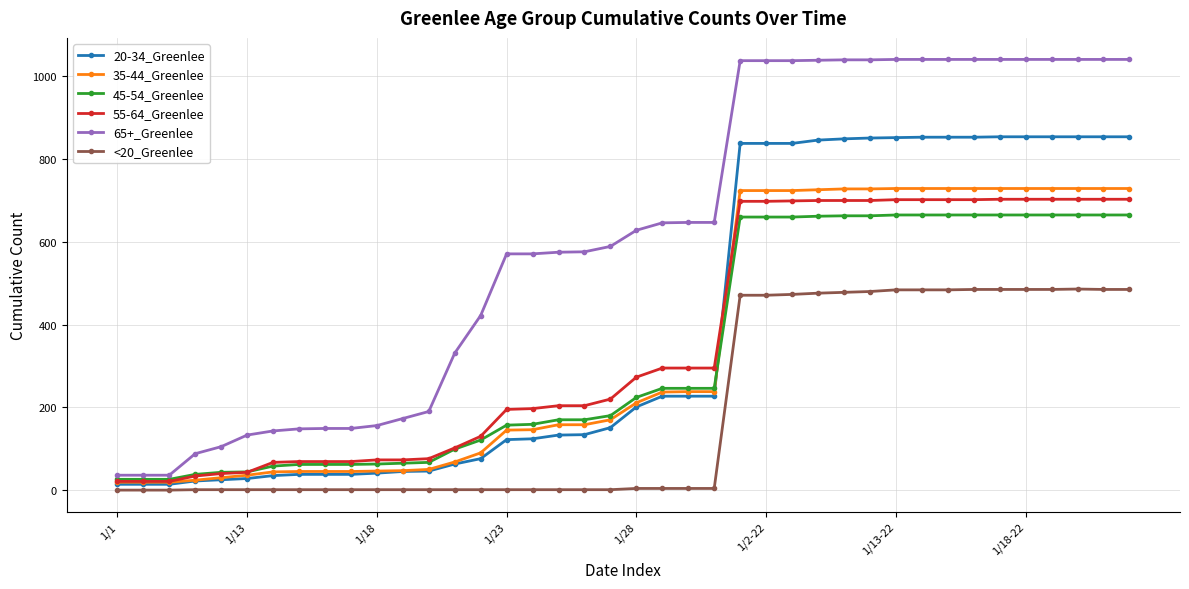

How many data points does each series have?

40